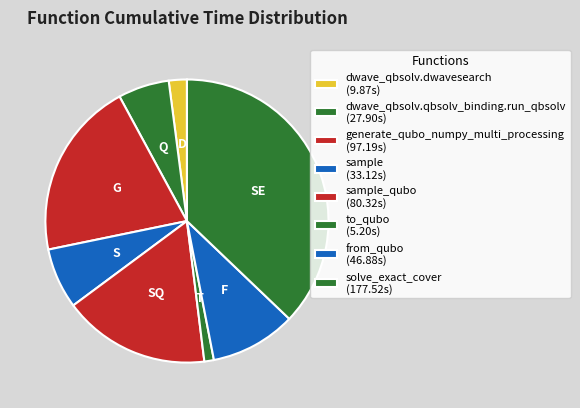

Which slice is the largest?

solve_exact_cover